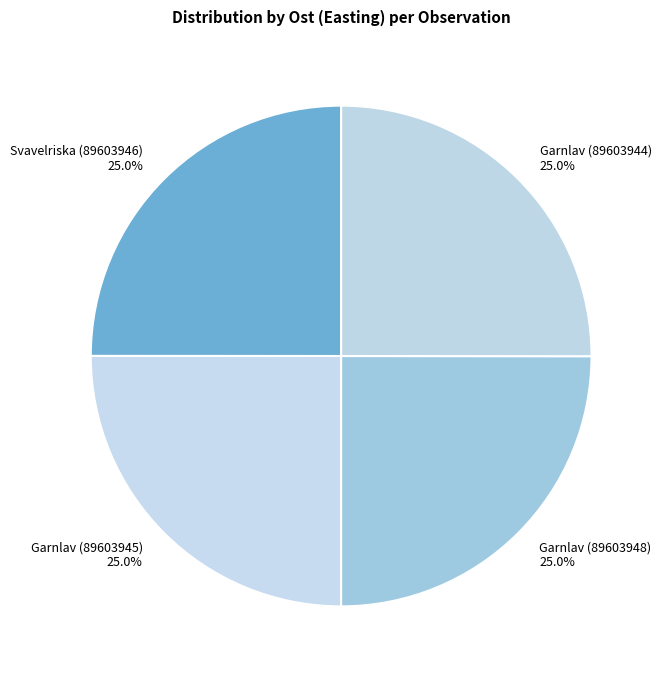

Is it true that Garnlav (89603944) is 25% of the pie?

True